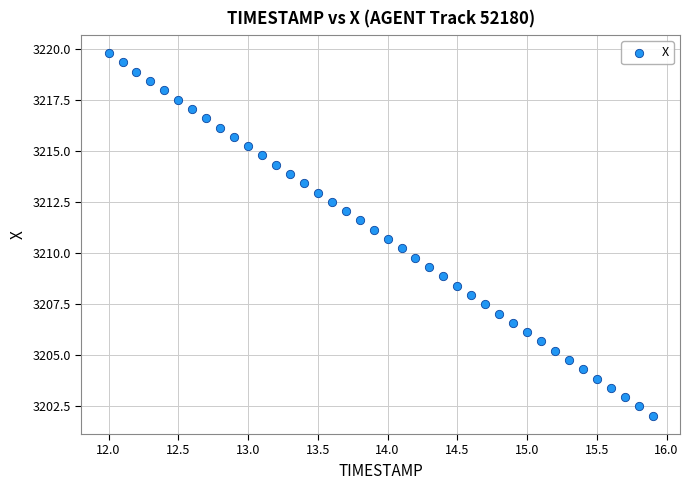

What is the range of X values (max minus min)?

3.9